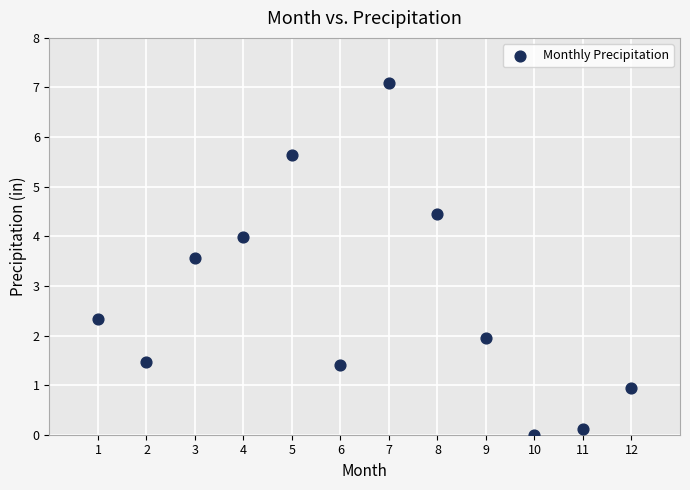

What Y value in the scatter plot is closest to 3?

3.6